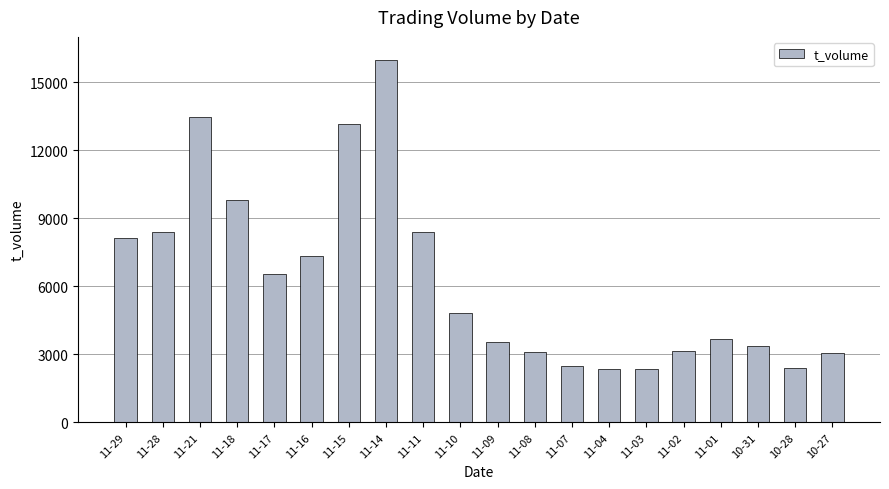

The value at 11-28 is 3342. True or false?

False